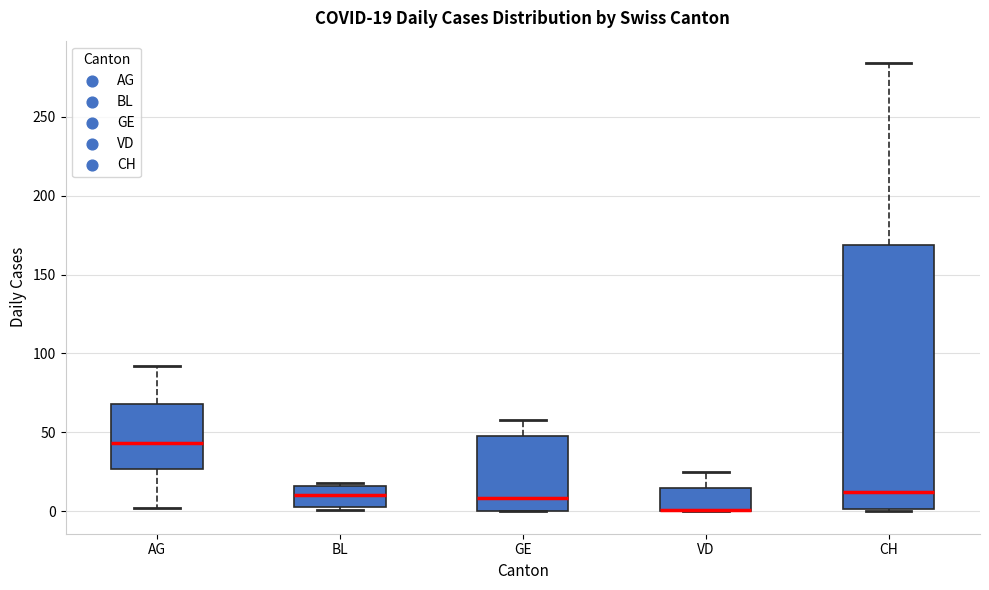

Comparing the boxes themselves (not the whiskers), which one is the tallest?

CH